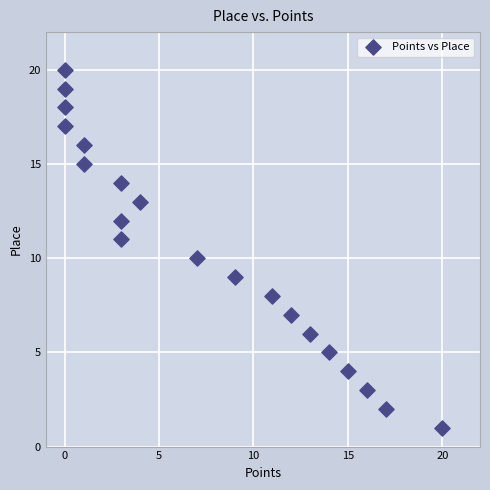

What is the range of X values (max minus min)?

20